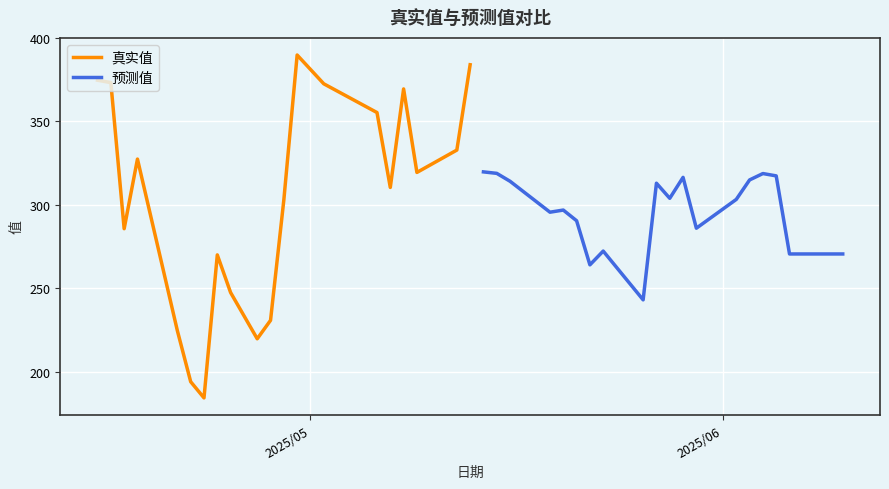

Reading left to right, list all the values displayed in this chart.

真实值: 374.7	373.2	285.7	327.4	224.6	194.1	184.4	270.1	247.5	219.8	230.9	303.0	389.7	372.5	355.3	310.5	369.4	319.4	332.8	383.9
预测值: 319.8	318.9	314.1	295.6	296.9	290.5	264.1	272.3	243.1	313.0	303.9	316.5	286.0	303.3	314.9	318.8	317.4	270.6	270.6	270.6